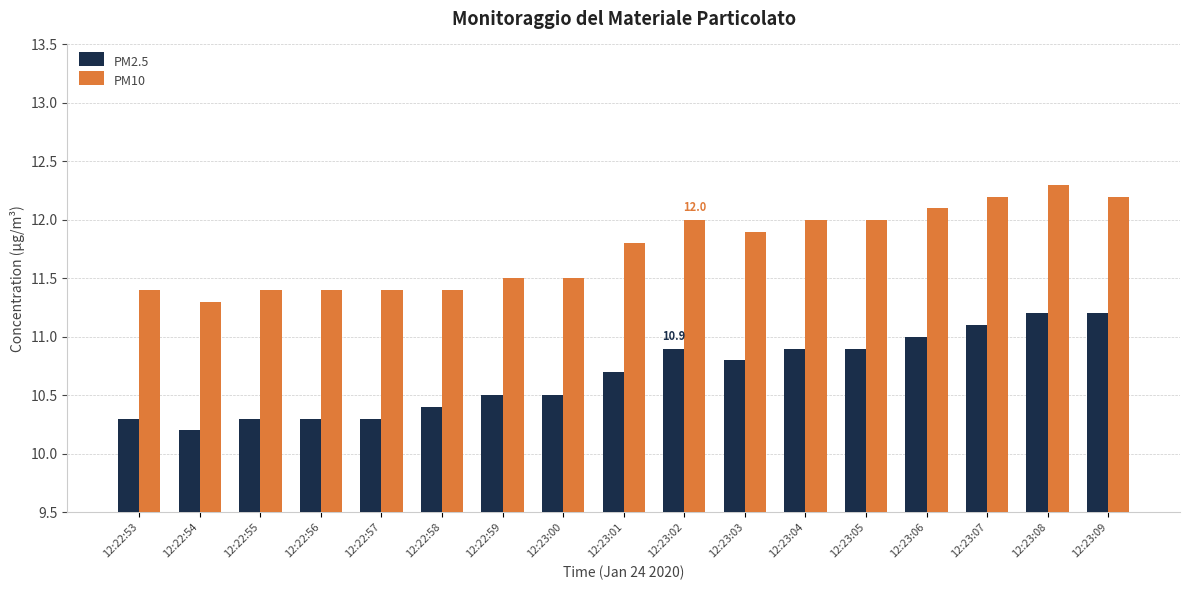

What is the spread (max minus min) of values at 12:23:06?

1.1